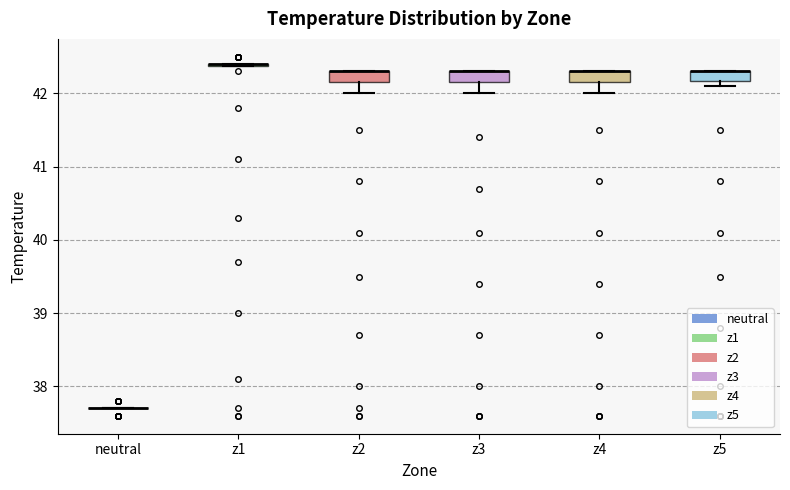

Where does the lower whisker of the box for z3 end on the y-axis? The values are not printed on the chart, so give them approximately, as read against the axis.

42.0